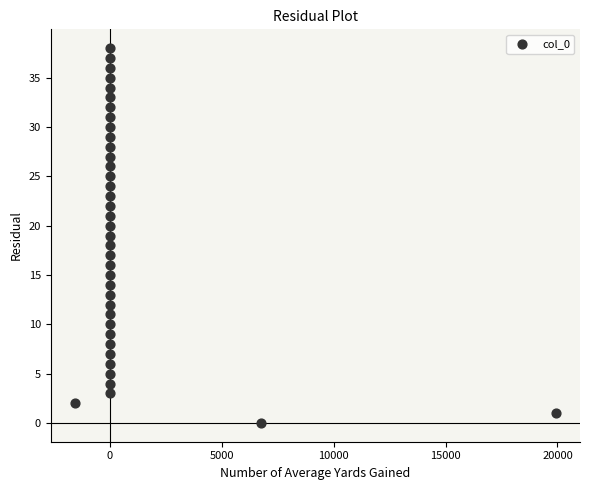

What is the range of Y values (max minus min)?

38